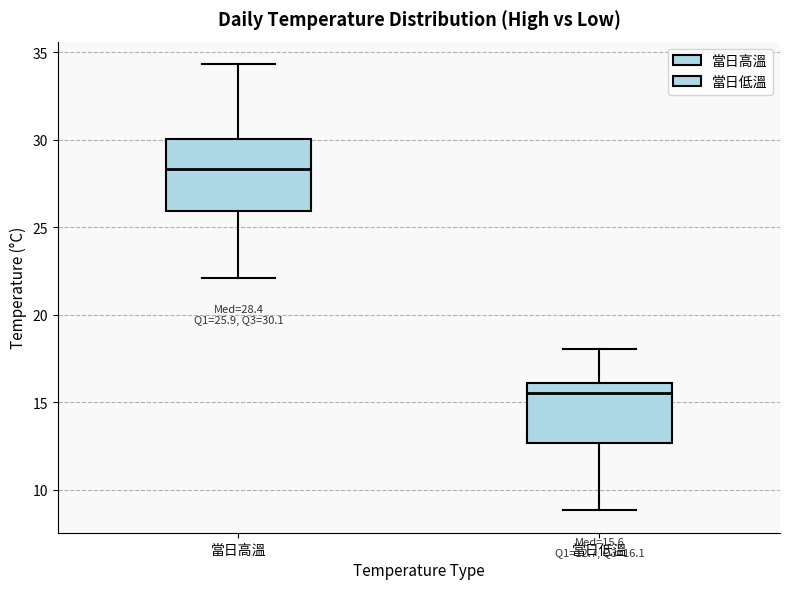

Comparing the boxes themselves (not the whiskers), which one is the tallest?

當日高溫